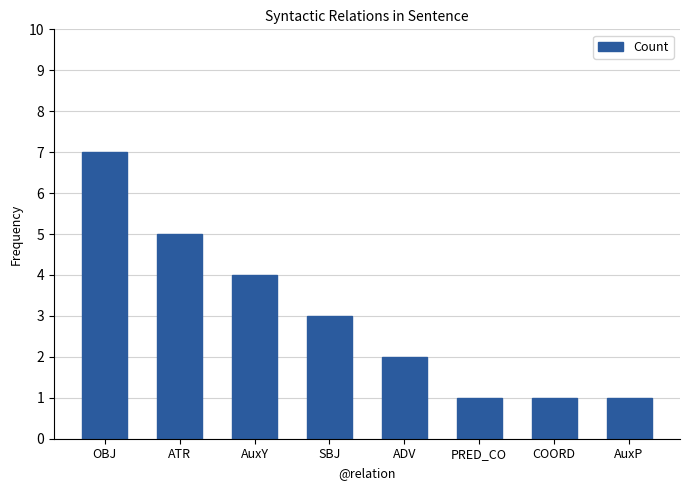

What is the difference between the maximum and minimum values?

6